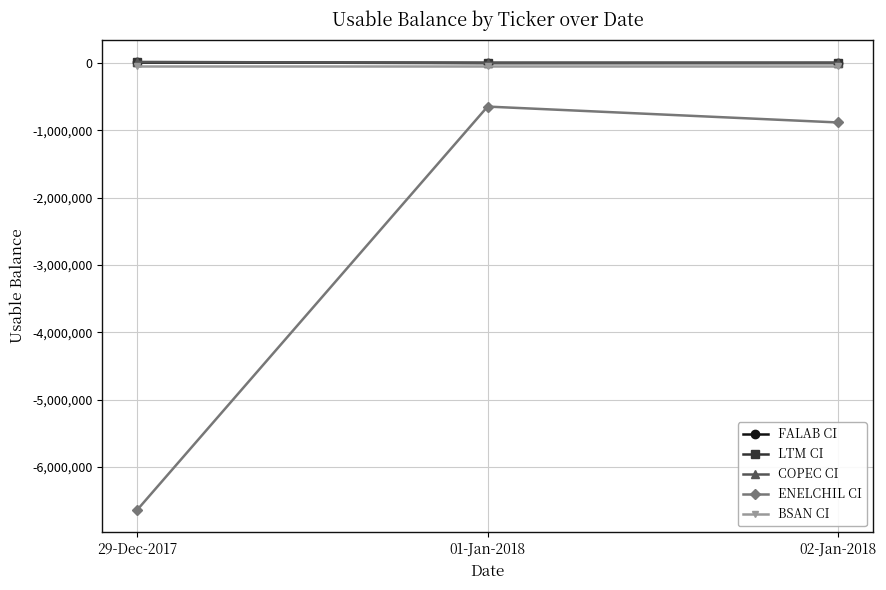

What is the total value across all series at 02-Jan-2018?

-928519